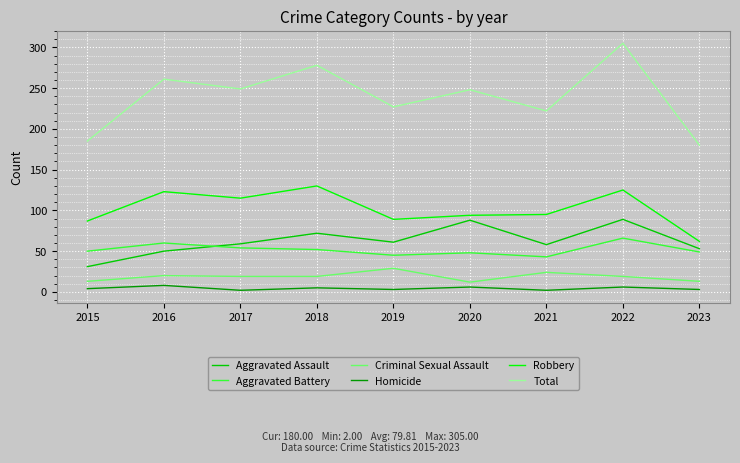

List the series in order of their peak value, lowest first.

Homicide, Criminal Sexual Assault, Aggravated Battery, Aggravated Assault, Robbery, Total